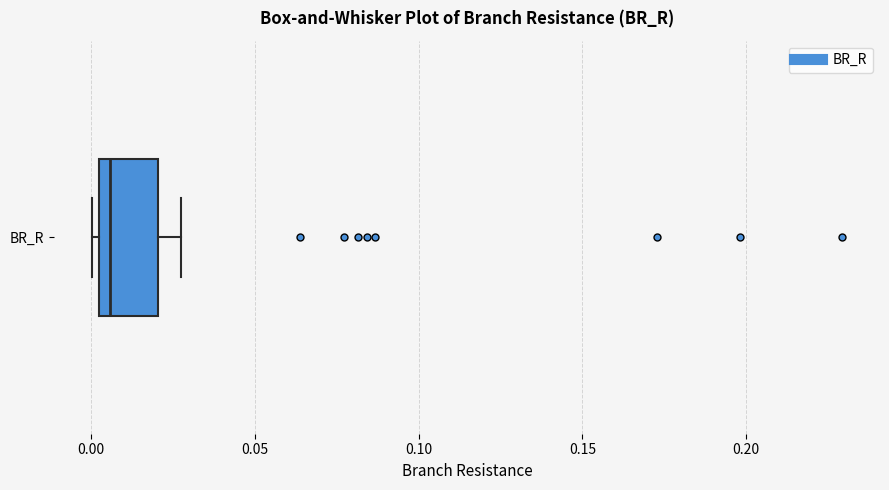

Transcribe this box plot: give where the median line is, the range the box spans, and where the two whiskers end, as read against the x-axis. The values are not printed on the chart, so give them approximately, as read against the axis.

median 0.005, box 0.000 to 0.020, whiskers 0.000 (just left of the box's left edge) to 0.025